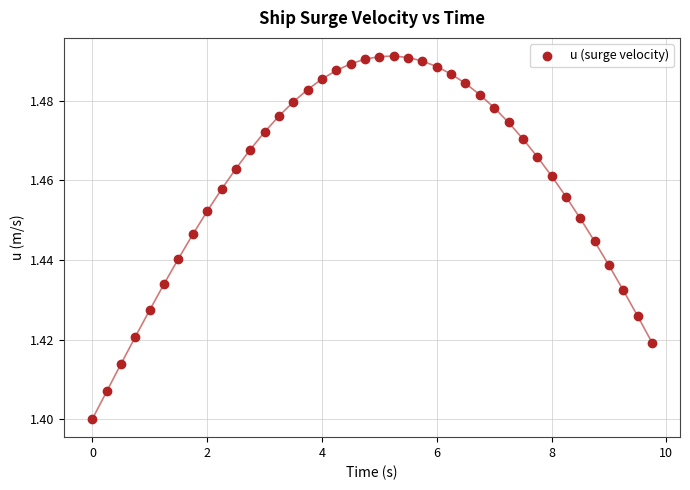

What is the range of X values (max minus min)?

9.8